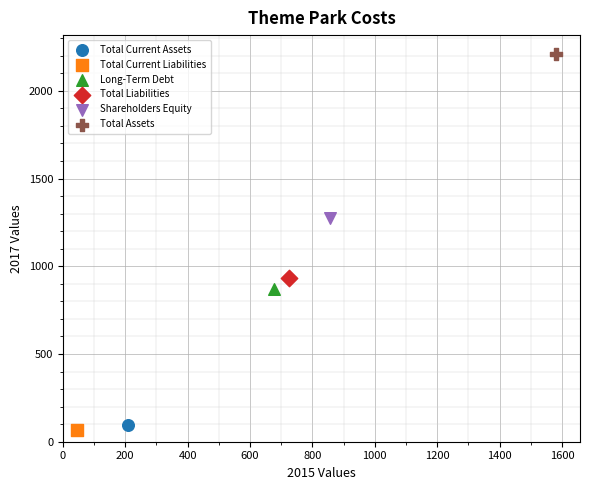

What are all the series names shown in the legend?

Total Current Assets, Total Current Liabilities, Long-Term Debt, Total Liabilities, Shareholders Equity, Total Assets